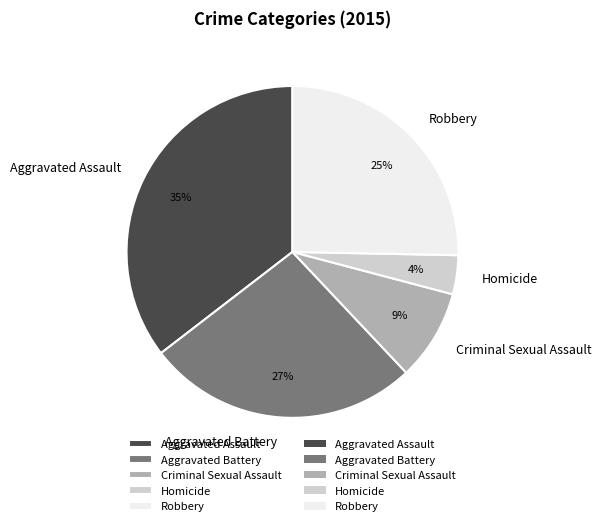

How many slices are in this pie chart?

5